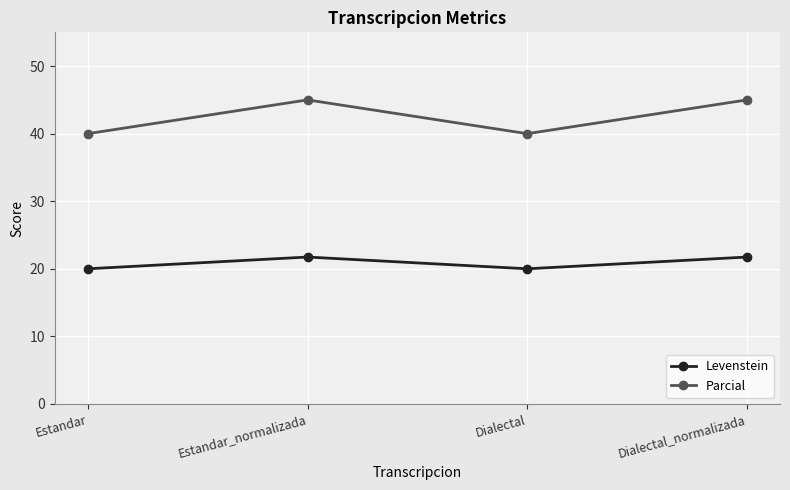

How many distinct data groups are displayed?

2